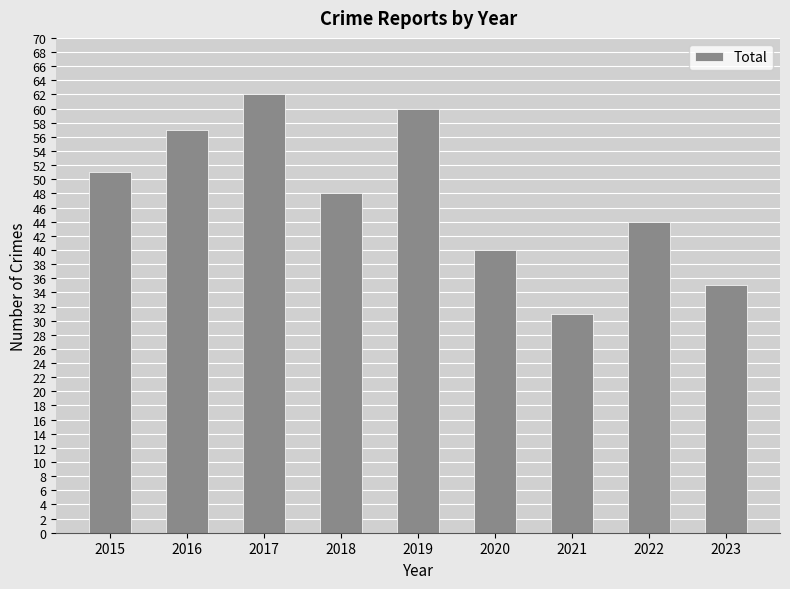

Which label corresponds to the smallest value in the chart?

2021